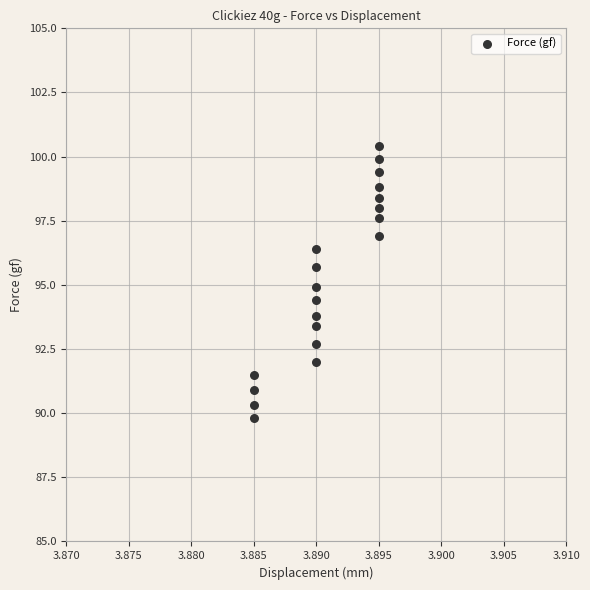

List the coordinates of all points as (Y, X) pairs, reading left to right.

(91.5, 3.9)  (90.9, 3.9)  (90.3, 3.9)  (89.8, 3.9)  (96.4, 3.9)  (95.7, 3.9)  (94.9, 3.9)  (94.4, 3.9)  (93.8, 3.9)  (93.4, 3.9)  (92.7, 3.9)  (92.0, 3.9)  (100.4, 3.9)  (99.9, 3.9)  (99.4, 3.9)  (98.8, 3.9)  (98.4, 3.9)  (98.0, 3.9)  (97.6, 3.9)  (96.9, 3.9)